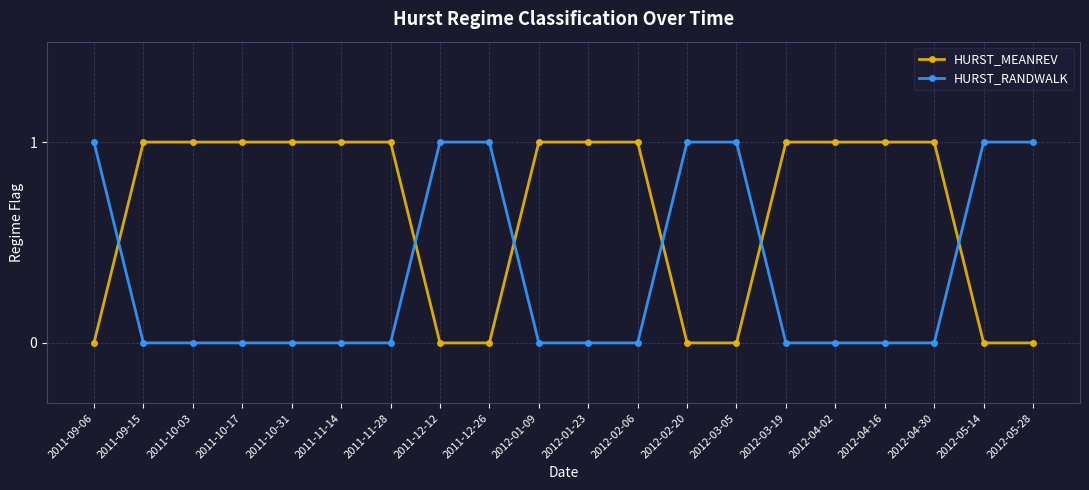

Count the number of categories in the chart.

20